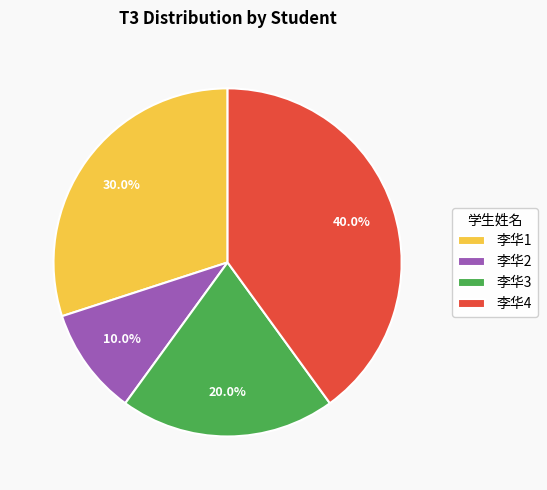

Which slice is the smallest?

李华2